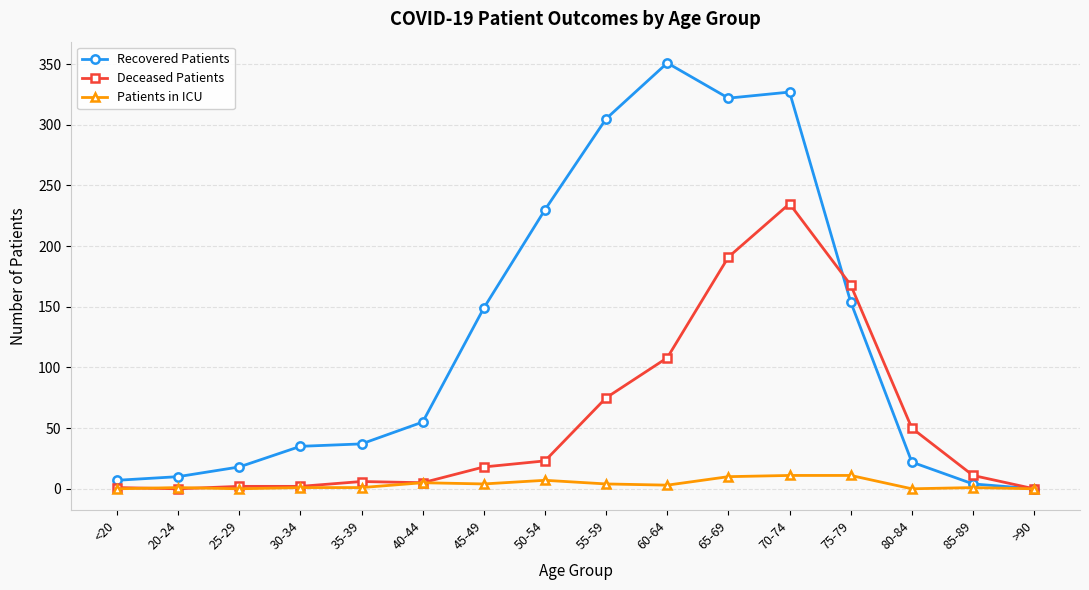

Which series changed the most between 20-24 and 50-54?

Recovered Patients